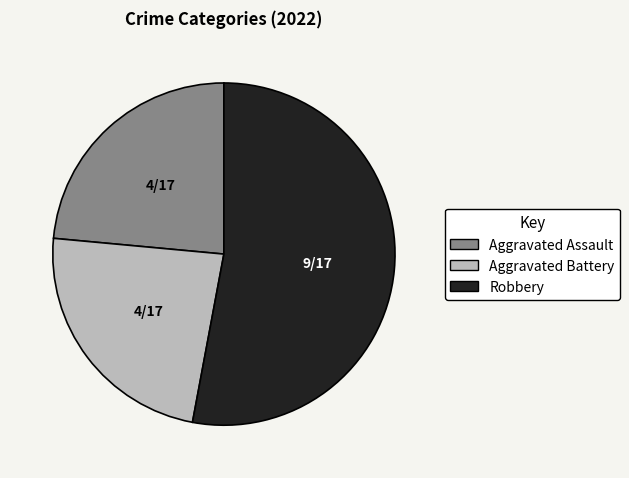

Is there any slice that represents more than half of the pie?

Yes